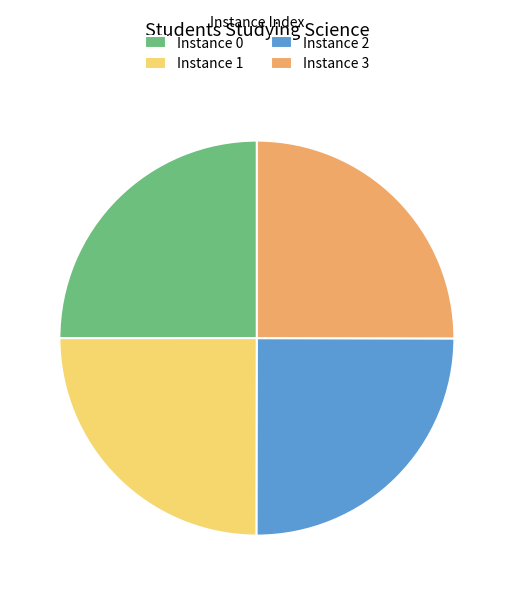

The Instance 1 slice represents 39% of the pie. True or false?

False